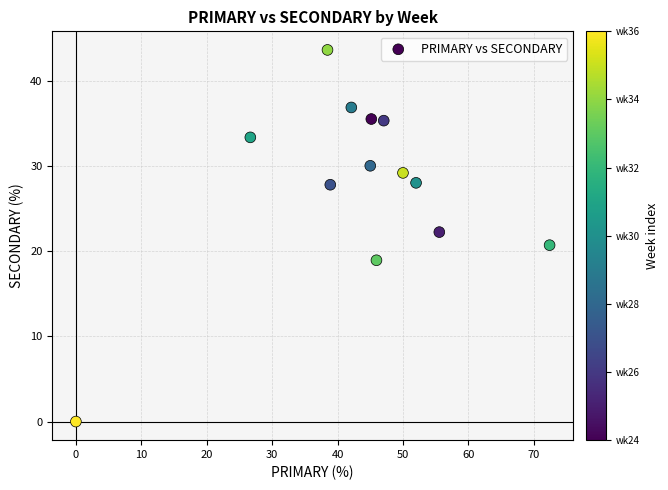

What is the range of Y values (max minus min)?

43.6